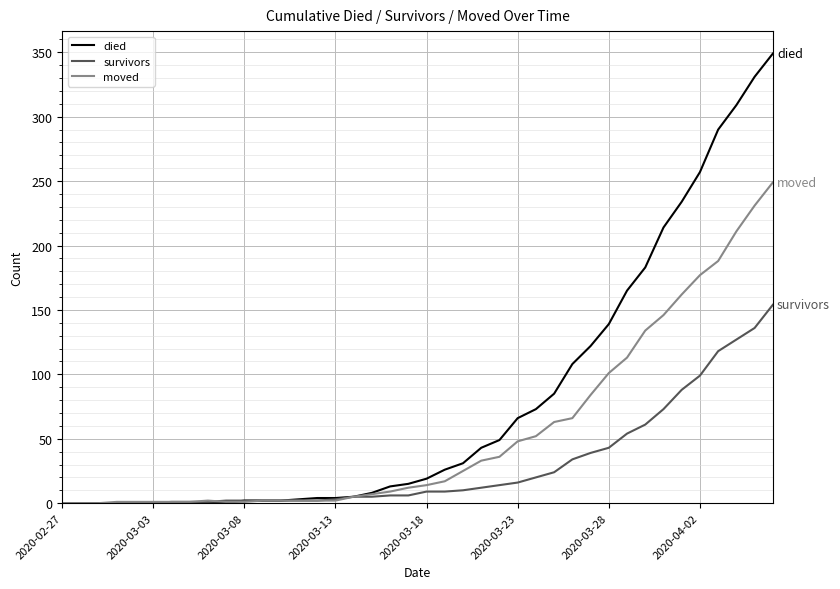

Which series has the largest range (max minus min)?

died